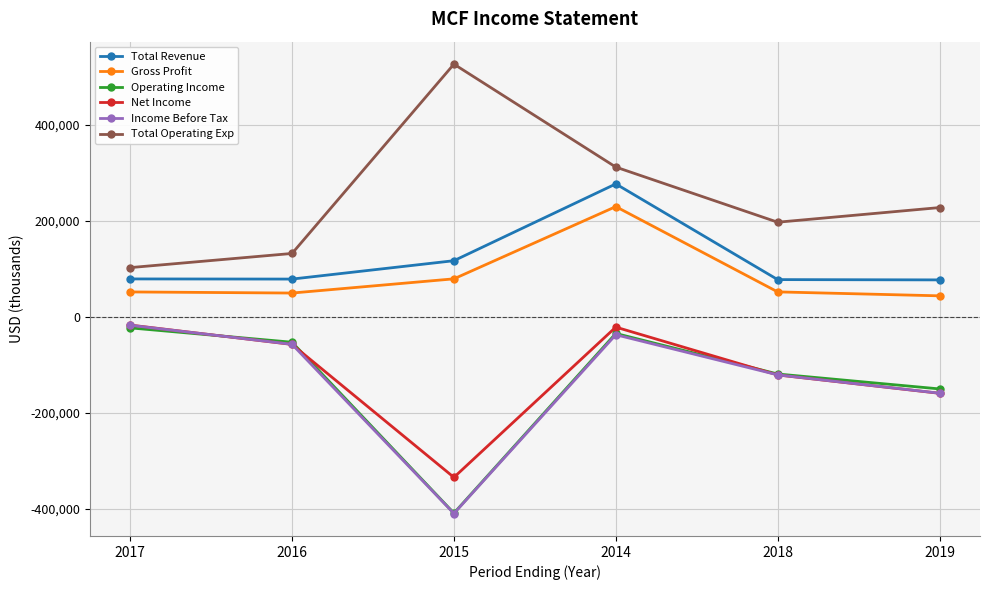

Which series changed the most between 2016 and 2015?

Total Operating Exp